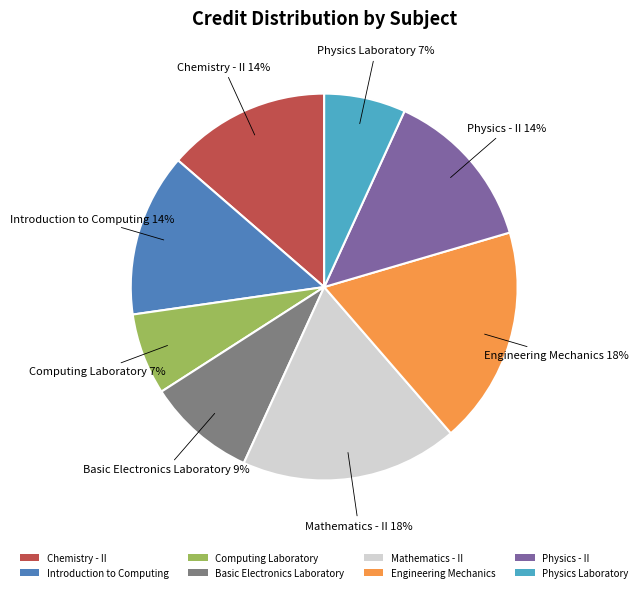

What percentage is the Physics Laboratory slice, to the nearest percent?

7%